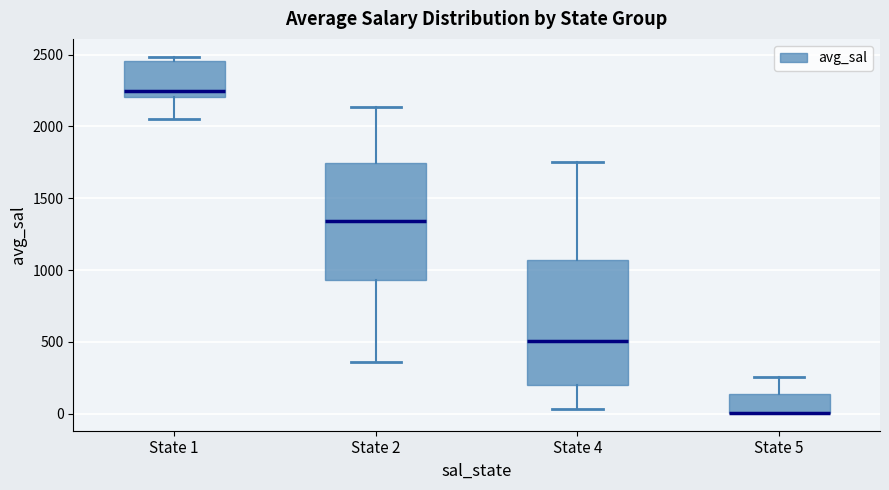

Where is the upper edge of the box for State 1 on the y-axis? The values are not printed on the chart, so give them approximately, as read against the axis.

2450